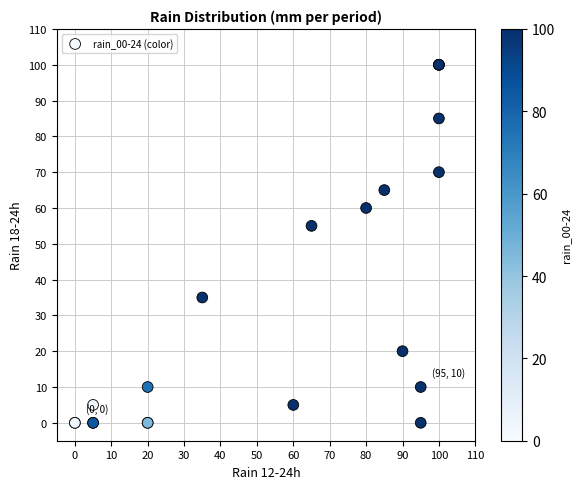

What Y value in the scatter plot is closest to 50?

55